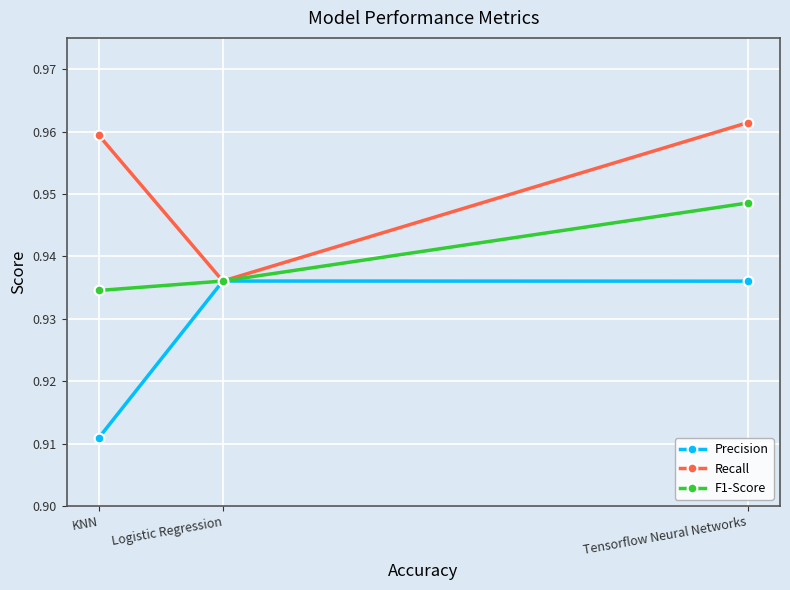

What is the label of the 3rd point from the right?

KNN